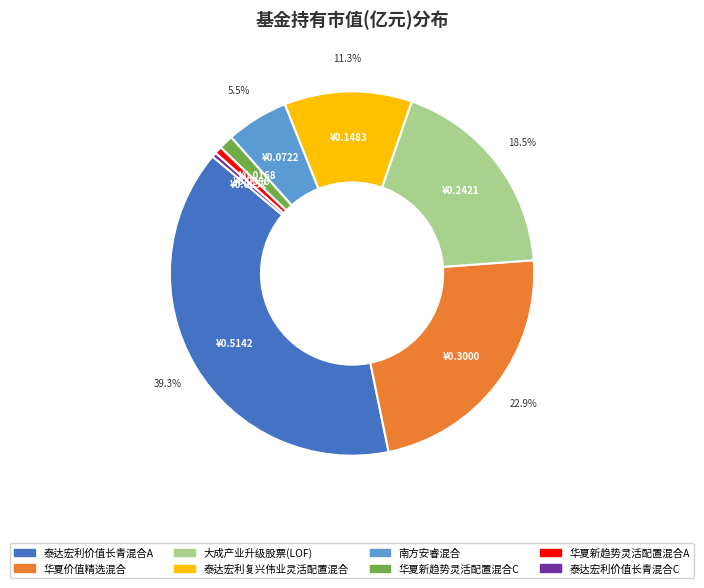

How many slices are in this pie chart?

8